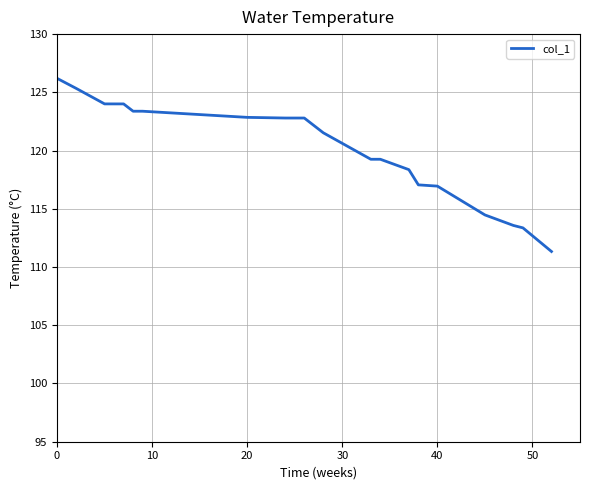

What is the sum of all values?

2403.9